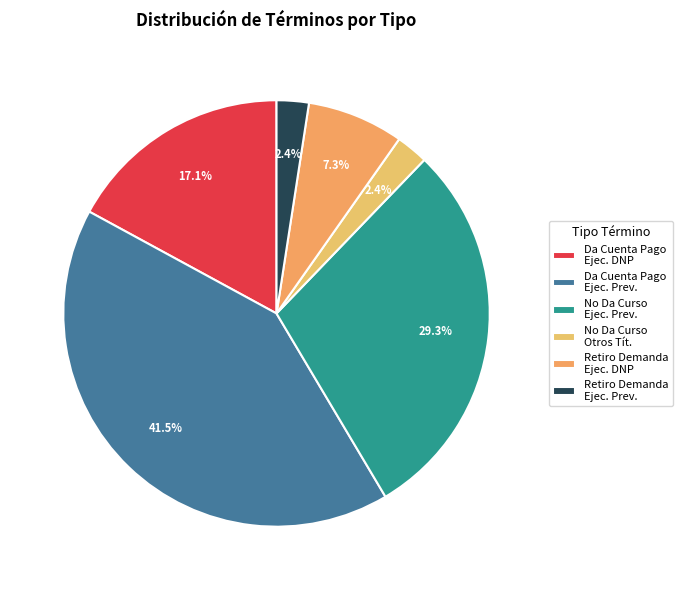

How many slices are in this pie chart?

6